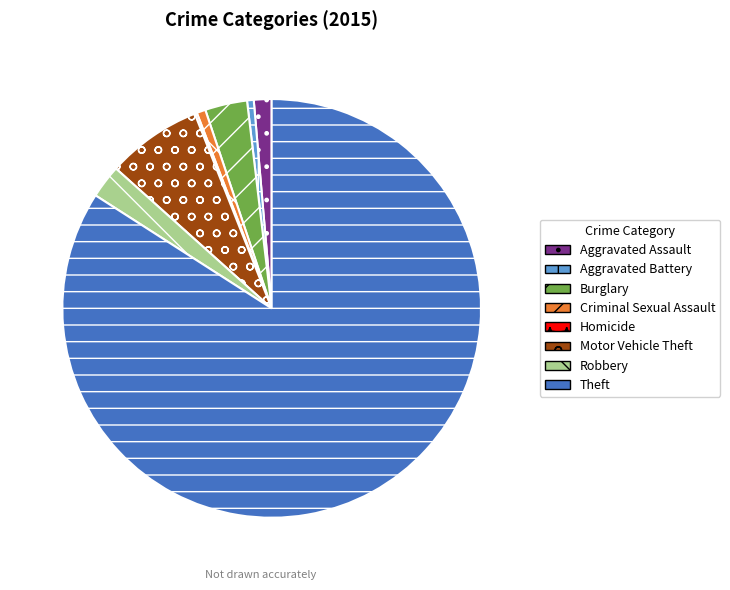

Does Aggravated Battery represent more than half of the total?

No